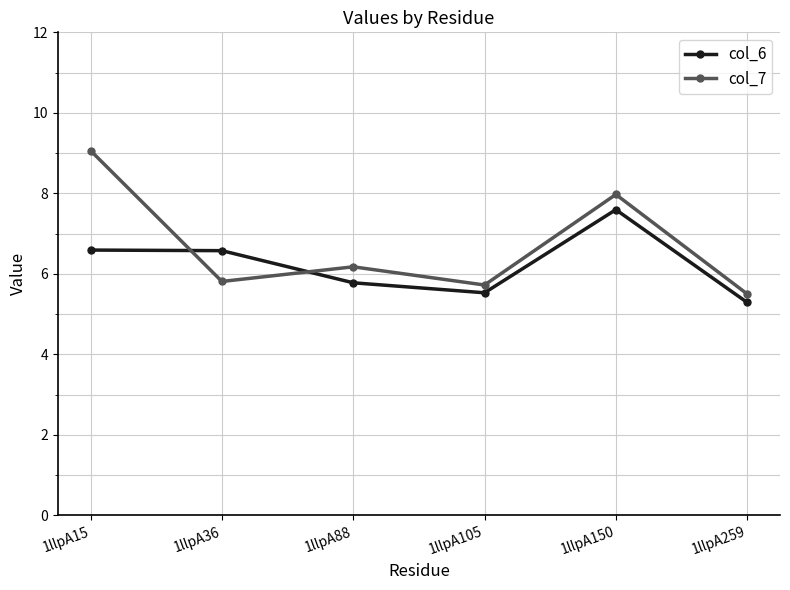

Reading left to right, transcribe all the data shown in this chart.

col_6: 1llpA15=6.6	1llpA36=6.6	1llpA88=5.8	1llpA105=5.5	1llpA150=7.6	1llpA259=5.3
col_7: 1llpA15=9.1	1llpA36=5.8	1llpA88=6.2	1llpA105=5.7	1llpA150=8.0	1llpA259=5.5